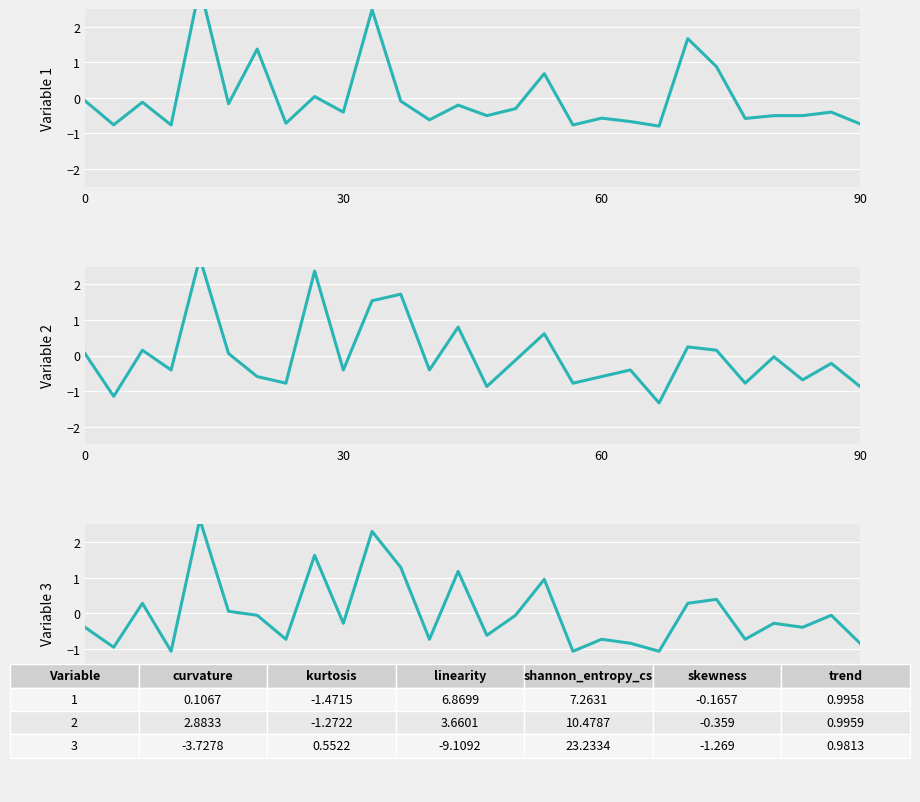

What is the label of the 22nd point from the left?

21